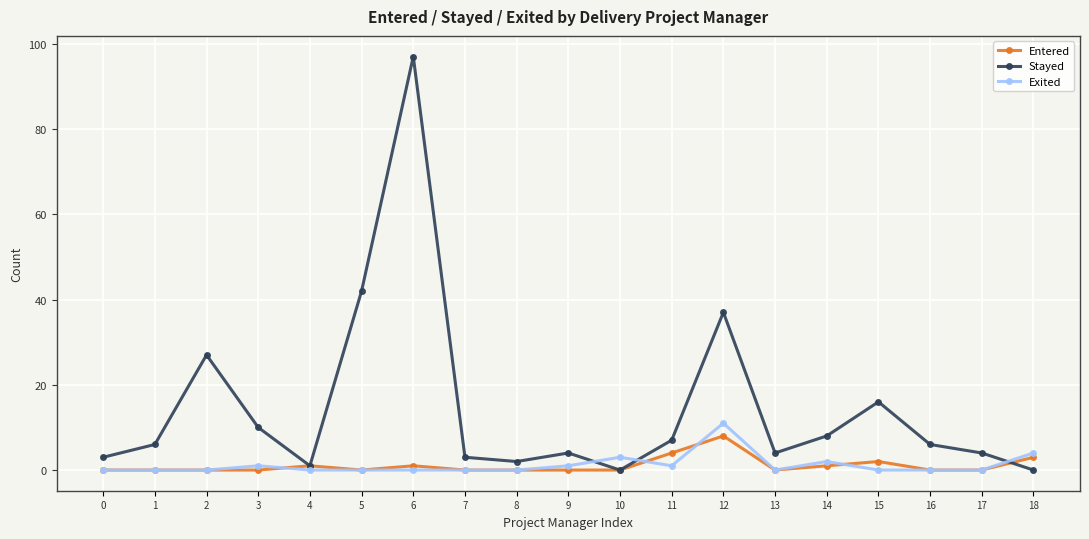

Which series has the largest range (max minus min)?

Stayed